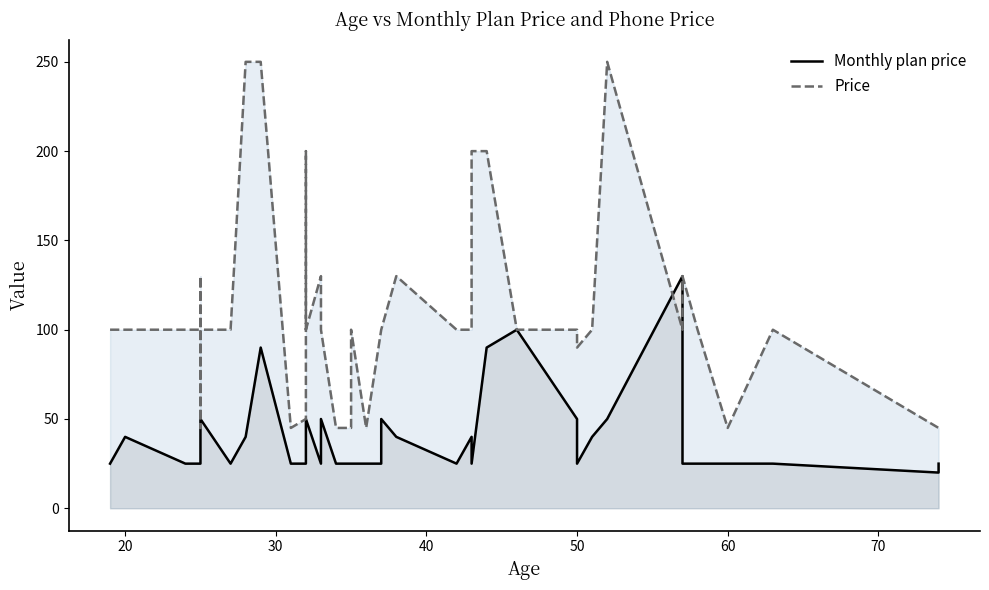

What is the difference between the second highest and minimum values in the Monthly plan price series?

80